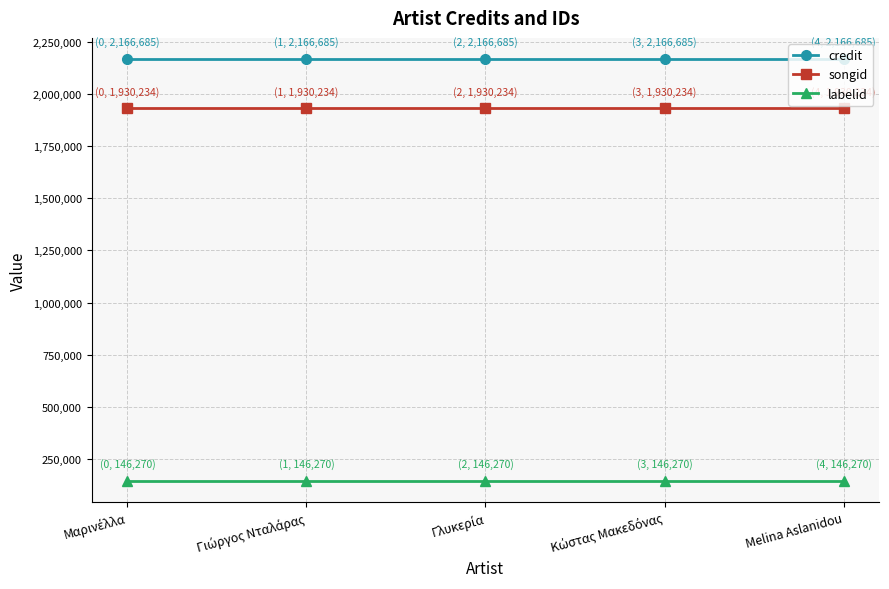

The songid series shows 1930234 at Melina Aslanidou. True or false?

True